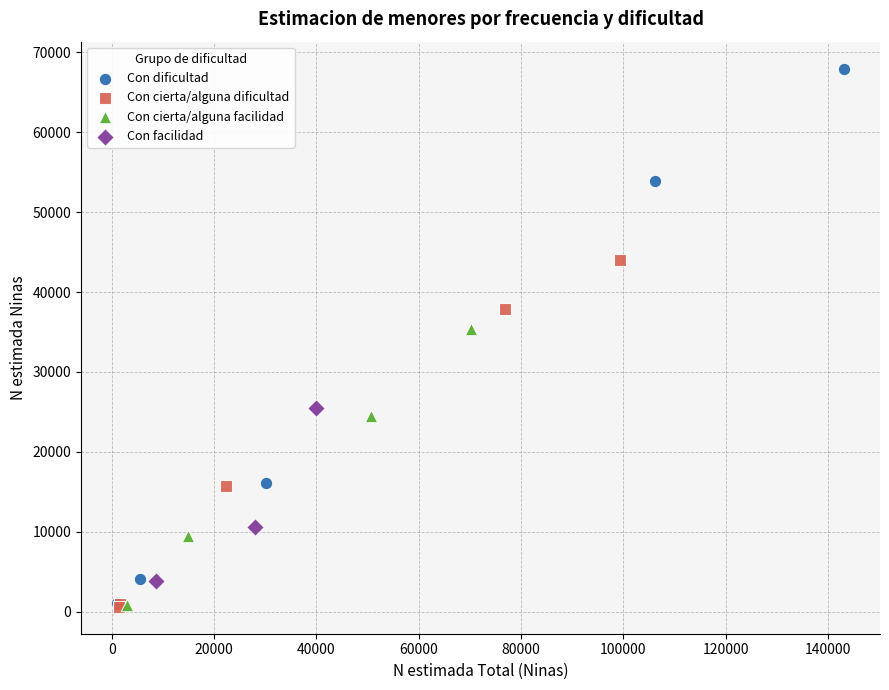

Which series has the widest spread of Y values?

Con dificultad